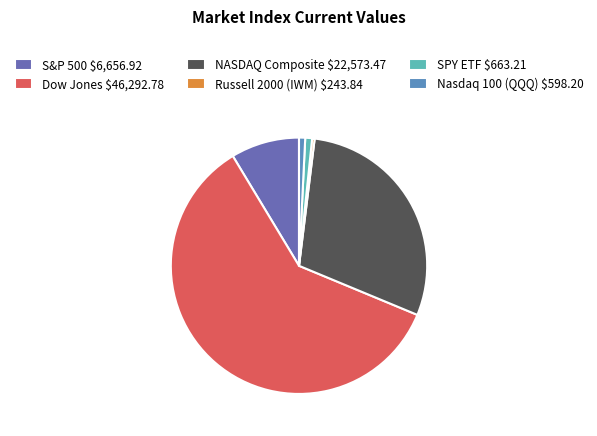

The S&P 500 slice represents 9% of the pie. True or false?

True